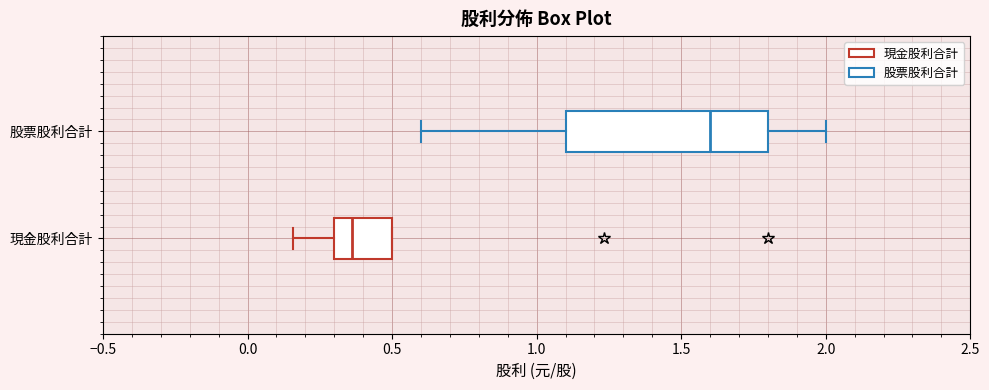

Comparing the boxes themselves (not the whiskers), which one is the widest?

股票股利合計